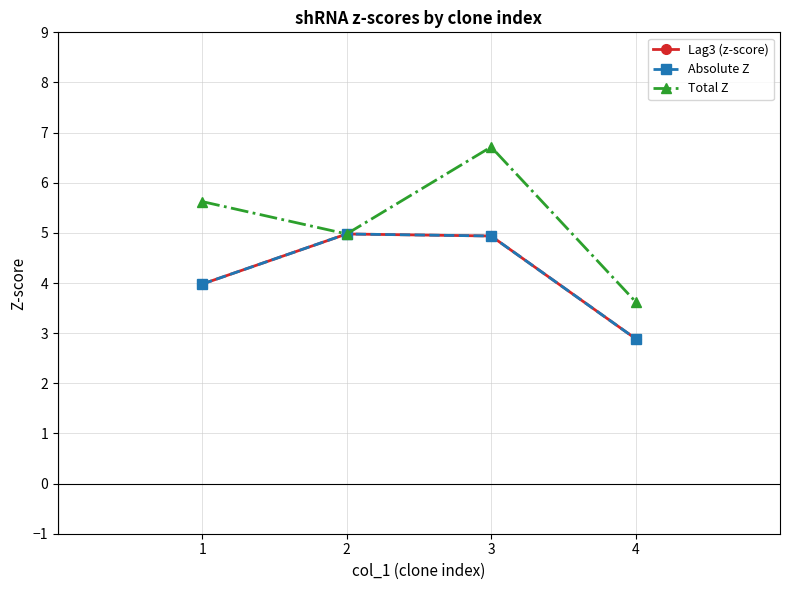

True or false: Lag3 (z-score) has more than 0 interior local peaks.

True